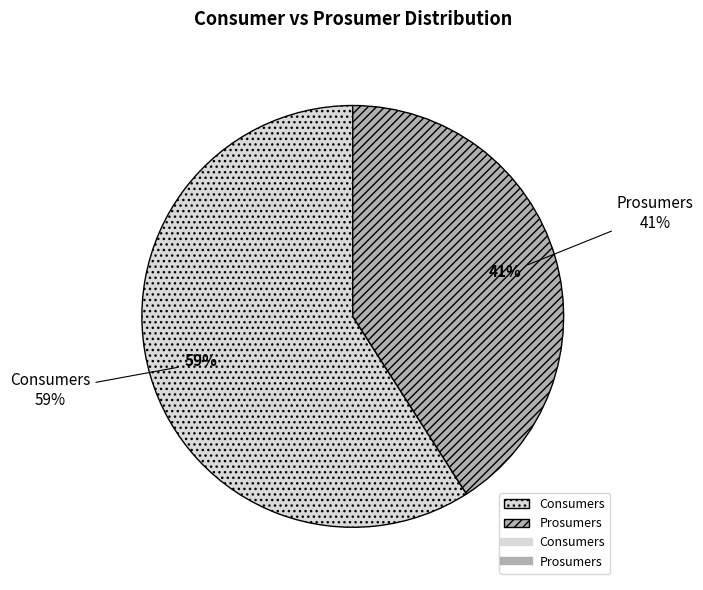

Count the number of slices in the pie.

2